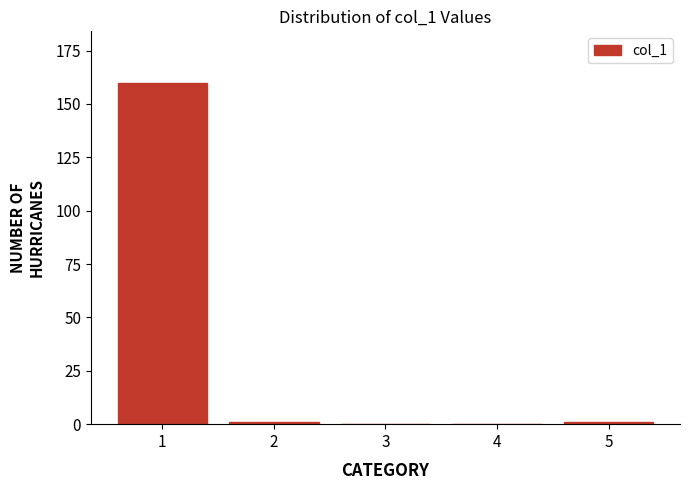

Reading right to left, transcribe all the data shown in this chart.

5=1	4=0	3=0	2=1	1=160